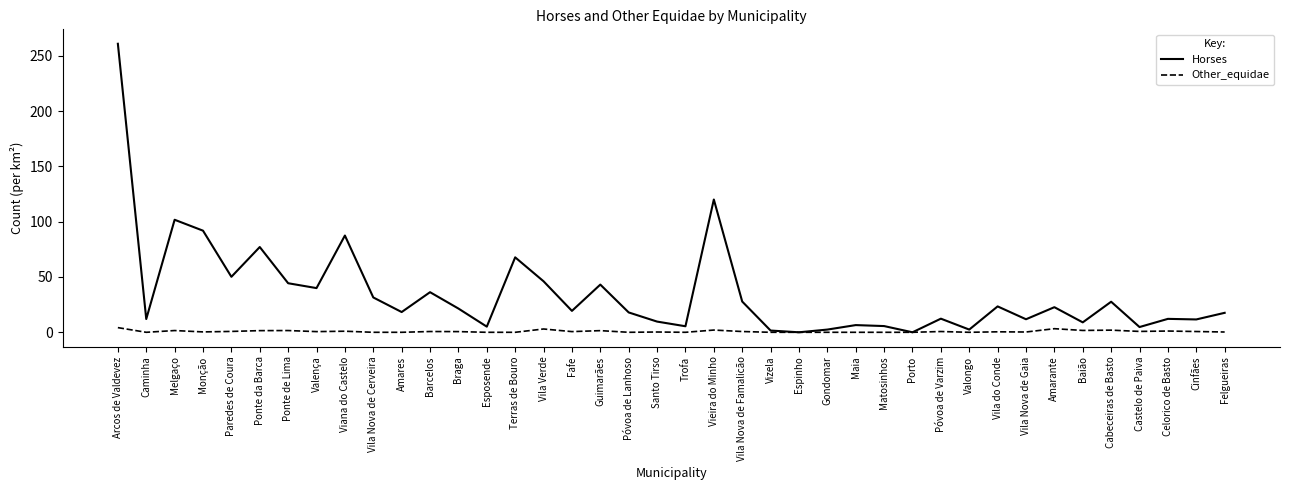

What is the total value across all series at Vila do Conde?

23.9